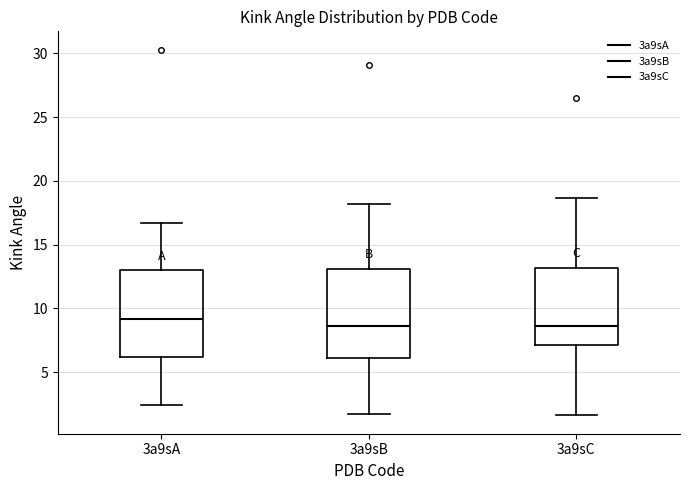

Reading left to right, transcribe this box plot: for each box, give where its median line is, the range the box spans, and where its two whiskers end, as read against the y-axis. The values are not printed on the chart, so give them approximately, as read against the axis.

3a9sA: median 9.0, box 6.0 to 13.0, whiskers 2.5 to 16.5
3a9sB: median 8.5, box 6.0 to 13.0, whiskers 1.5 to 18.0
3a9sC: median 8.5, box 7.0 to 13.0, whiskers 1.5 to 18.5